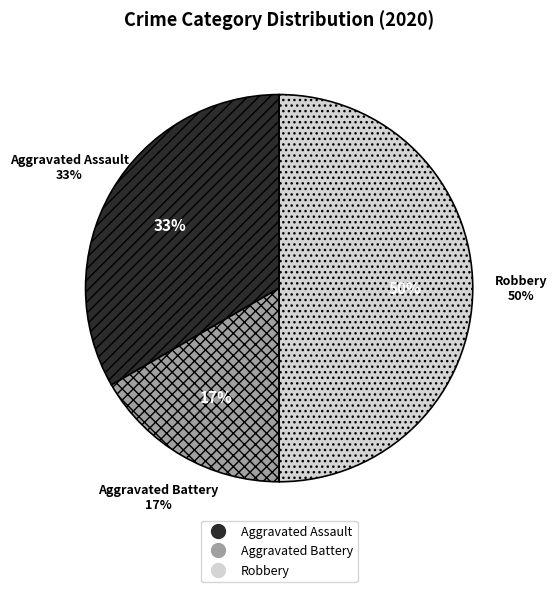

What percentage do Robbery and Total together represent?

50.0%